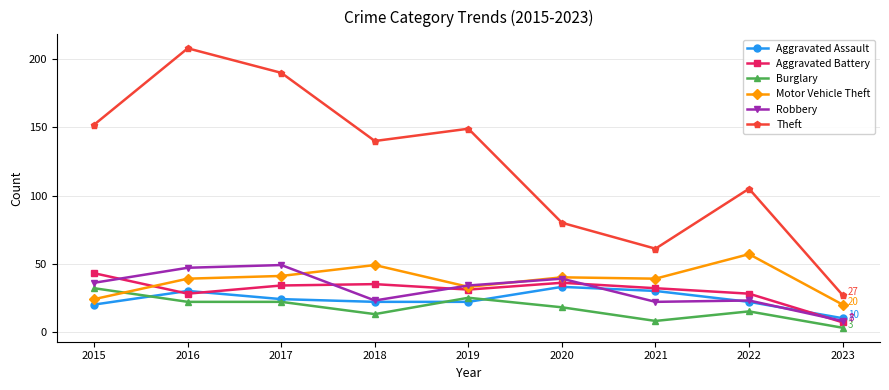

Where is the first local maximum for Theft?

2016